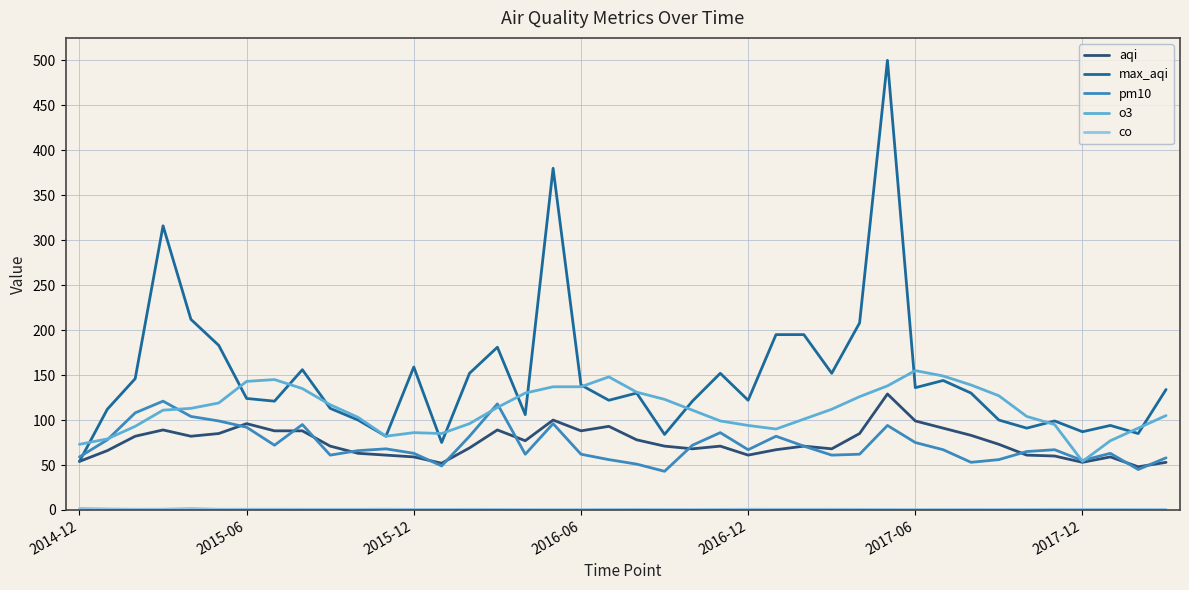

Which series has the largest total across all categories?

max_aqi